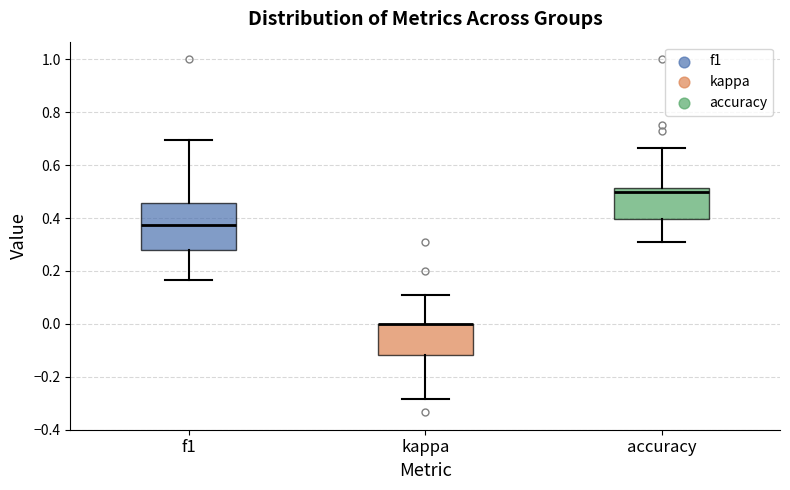

Which box is the tallest, from its lower edge to its upper edge?

f1